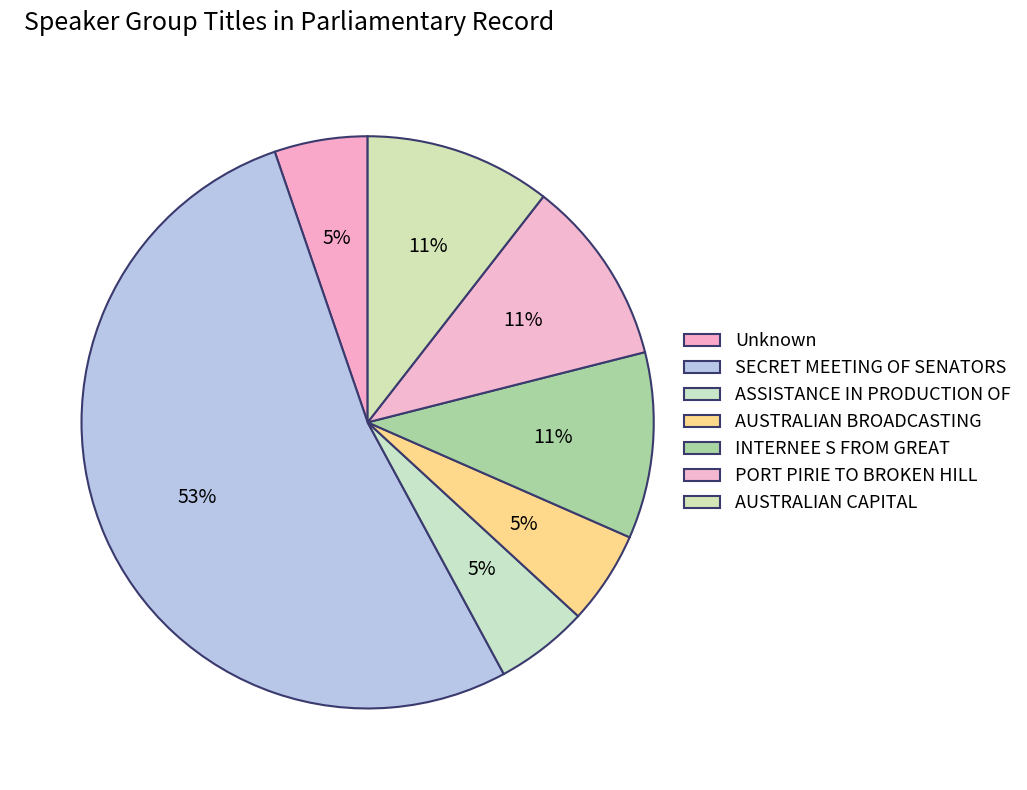

How many segments does this pie chart have?

7